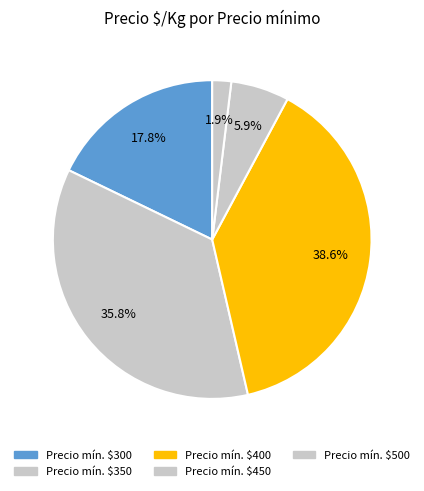

Which slice is the smallest?

450